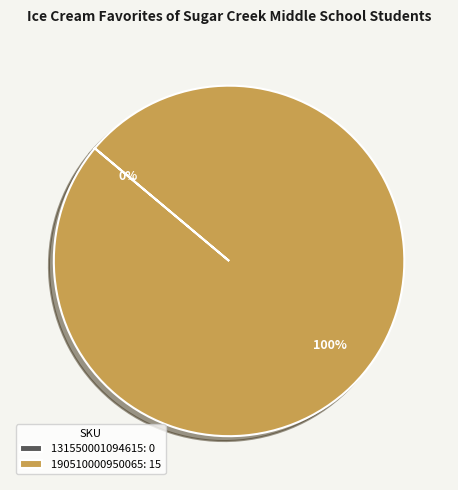

To the nearest percent, what is the difference between the 190510000950065 and 131550001094615 slice percentages?

100%